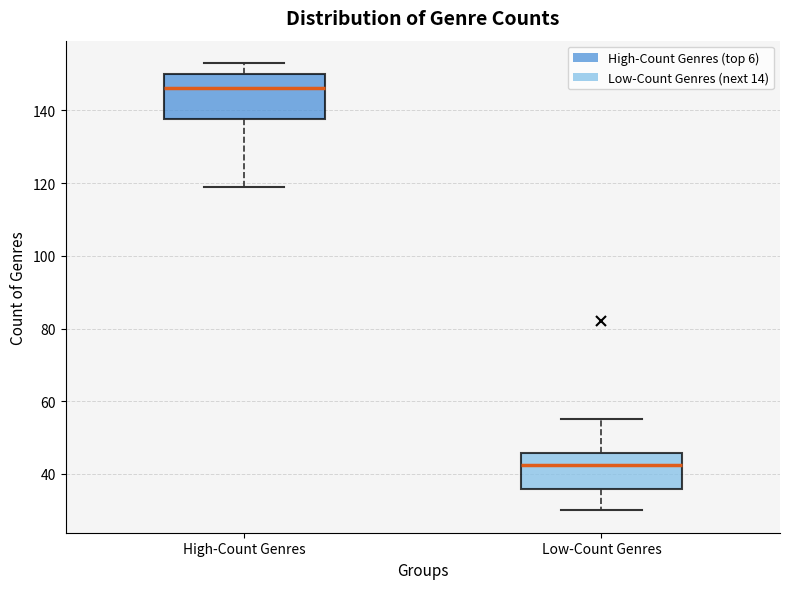

Reading left to right, transcribe this box plot: for each box, give where its median line is, the range the box spans, and where its two whiskers end, as read against the y-axis. The values are not printed on the chart, so give them approximately, as read against the axis.

High-Count Genres: median 146, box 138 to 150, whiskers 120 to 154
Low-Count Genres: median 42, box 36 to 46, whiskers 30 to 56